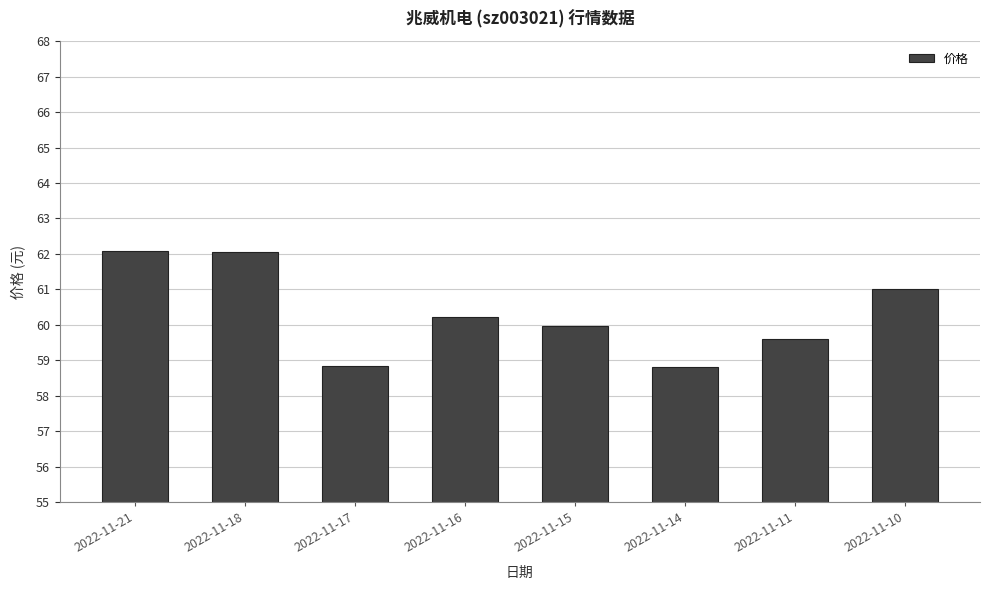

What is the average value?

60.3